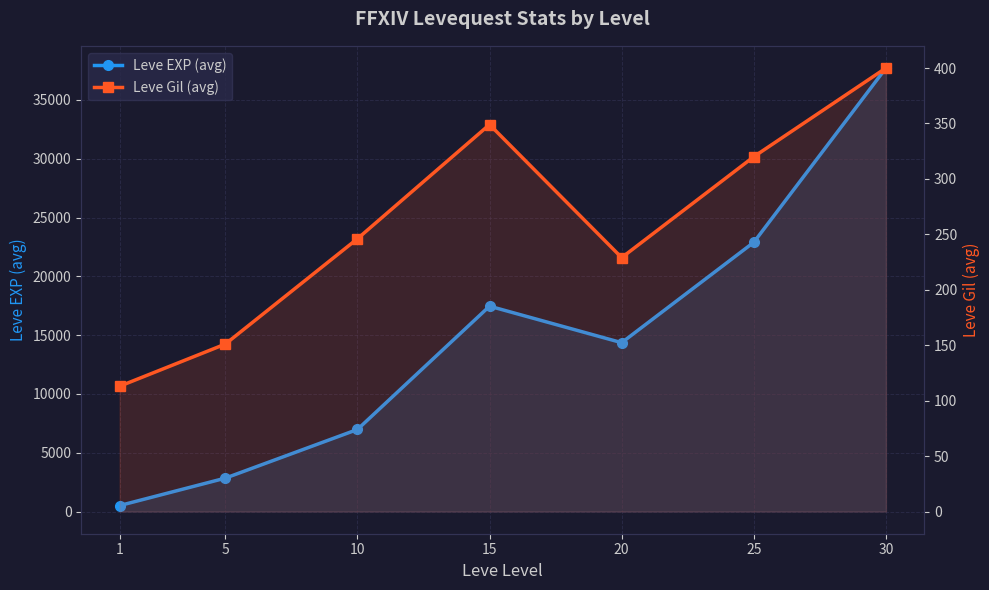

Where is the first local minimum for Leve EXP (avg)?

20